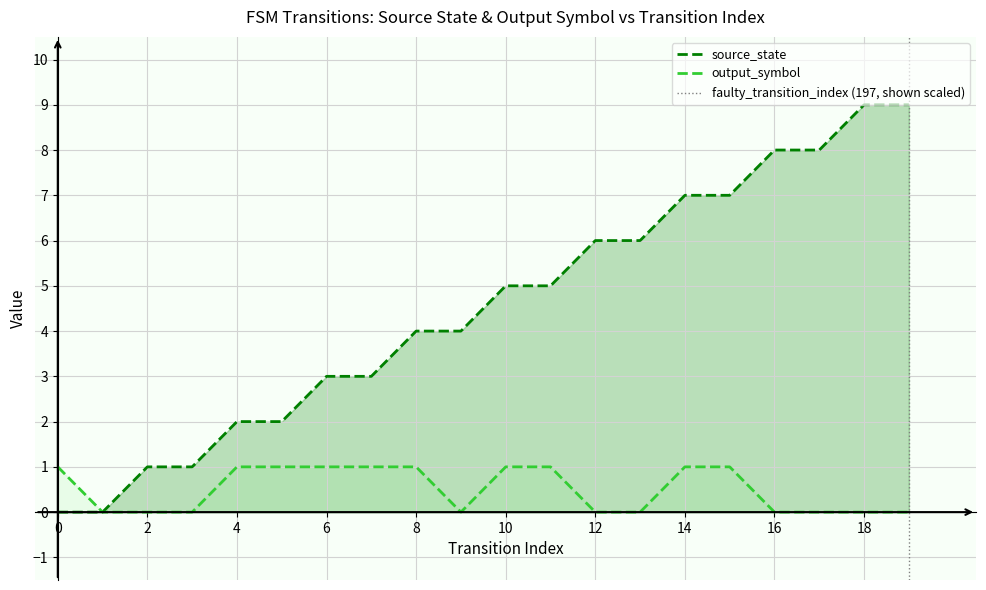

At 12, list the series in order from smallest to largest.

output_symbol, source_state